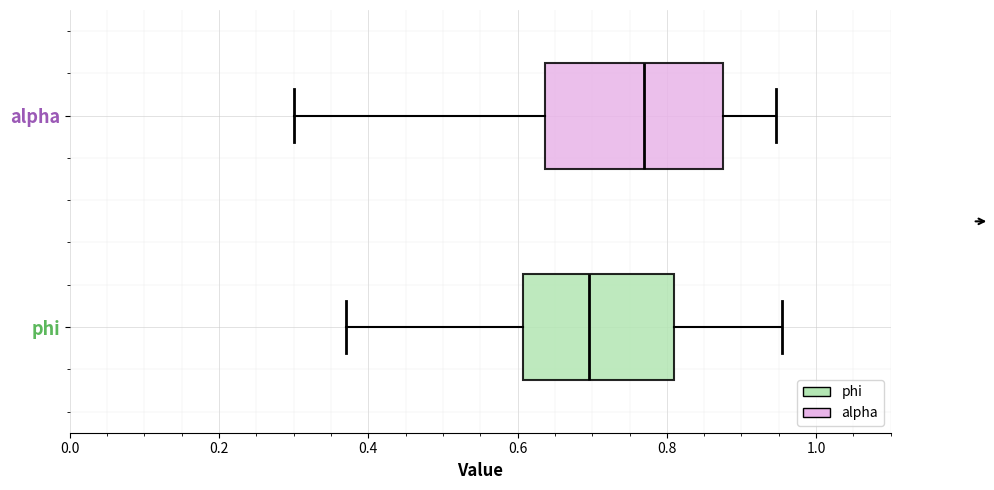

Reading bottom to top, transcribe this box plot: for each box, give where its median line is, the range the box spans, and where its two whiskers end, as read against the x-axis. The values are not printed on the chart, so give them approximately, as read against the axis.

phi: median 0.70, box 0.60 to 0.80, whiskers 0.38 to 0.96
alpha: median 0.76, box 0.64 to 0.88, whiskers 0.30 to 0.94